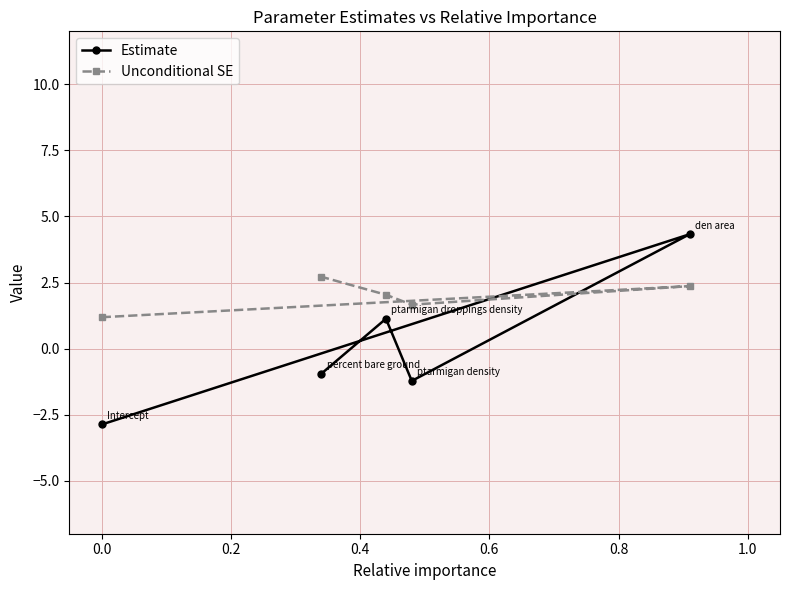

List the series in order of their overall mean, highest first.

Unconditional SE, Estimate